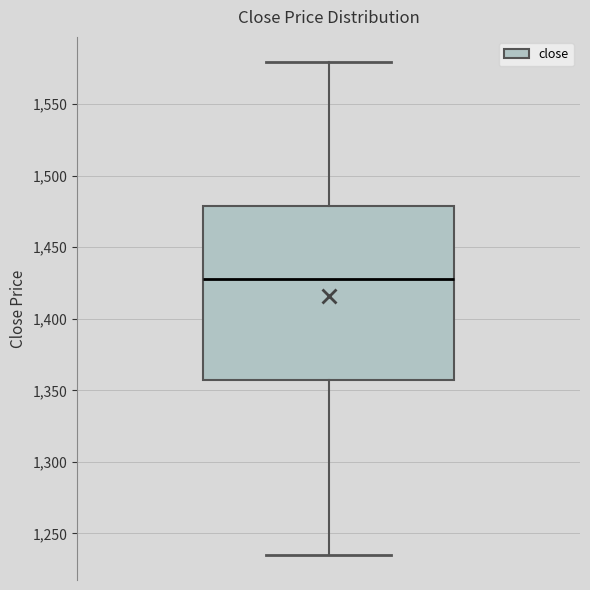

Read this box plot against the y-axis: the position of the median line, the range covered by the box, and the ends of both whiskers. The values are not printed on the chart, so give them approximately, as read against the axis.

median 1430, box 1360 to 1480, whiskers 1235 to 1580